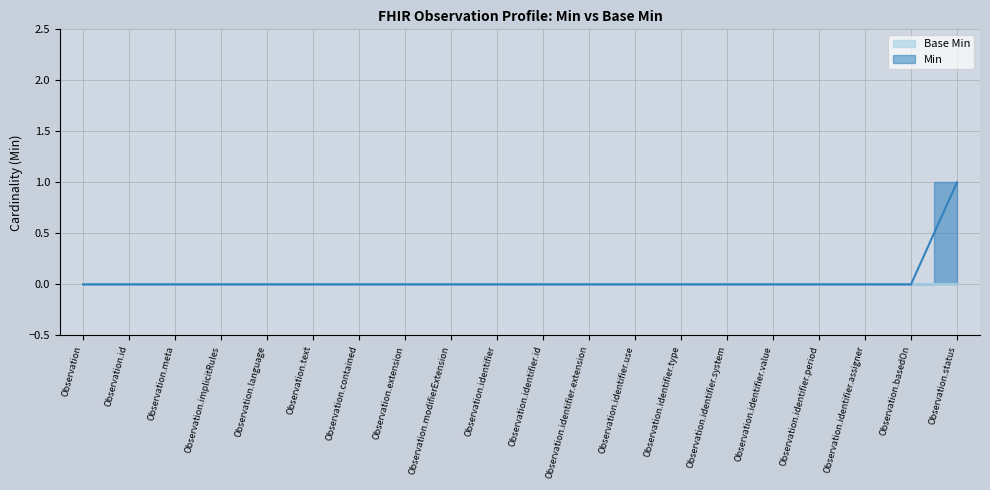

Between Observation.language and Observation.basedOn, which is larger?

Observation.language